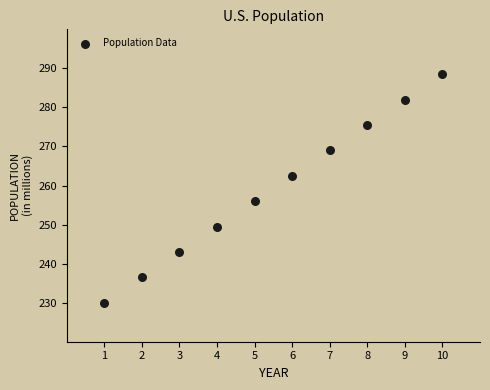

What is the average X value?

5.5